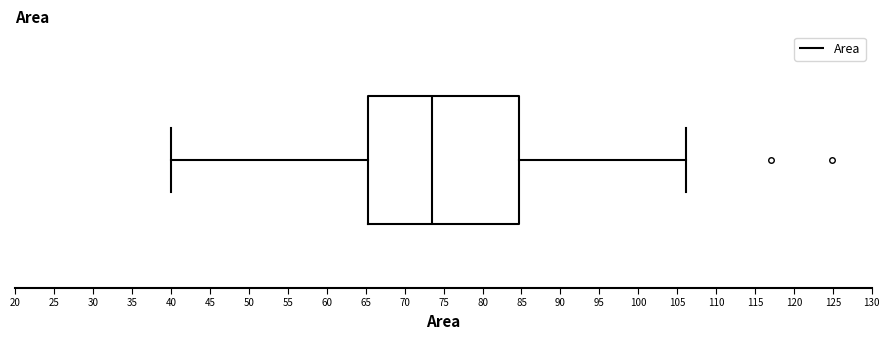

Transcribe this box plot: give where the median line is, the range the box spans, and where the two whiskers end, as read against the x-axis. The values are not printed on the chart, so give them approximately, as read against the axis.

median 73.5, box 65.5 to 84.5, whiskers 40.0 to 106.0